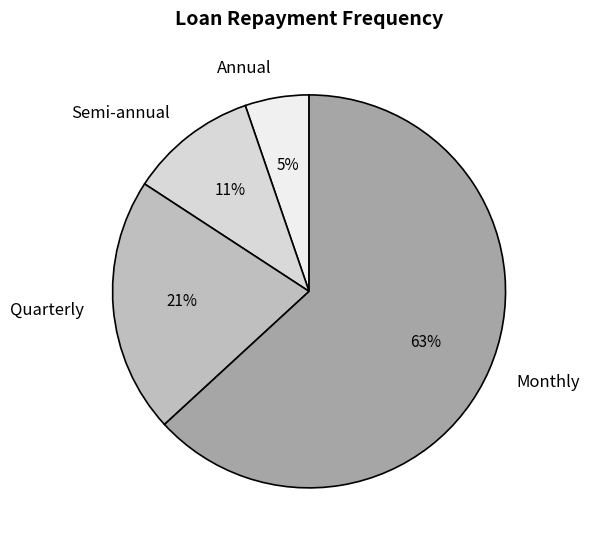

Between Monthly and Annual, which is larger?

Monthly